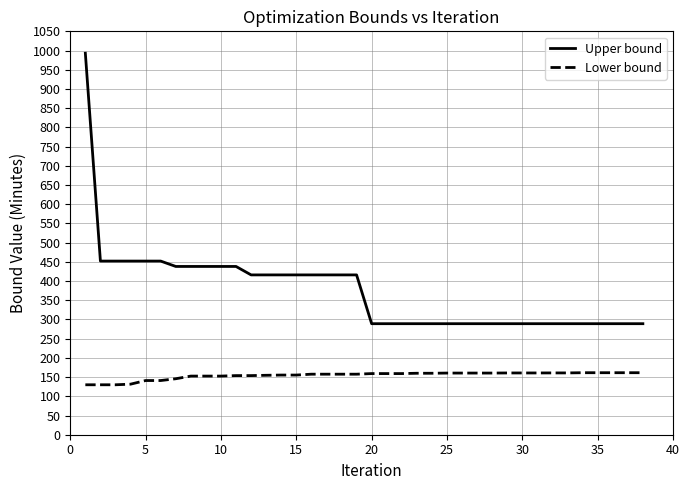

Which series has the largest total across all categories?

Upper bound